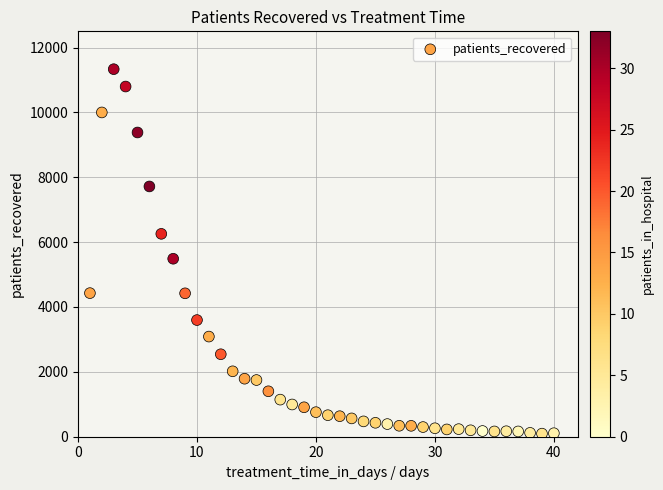

What Y value in the scatter plot is closest to 5714?

5488